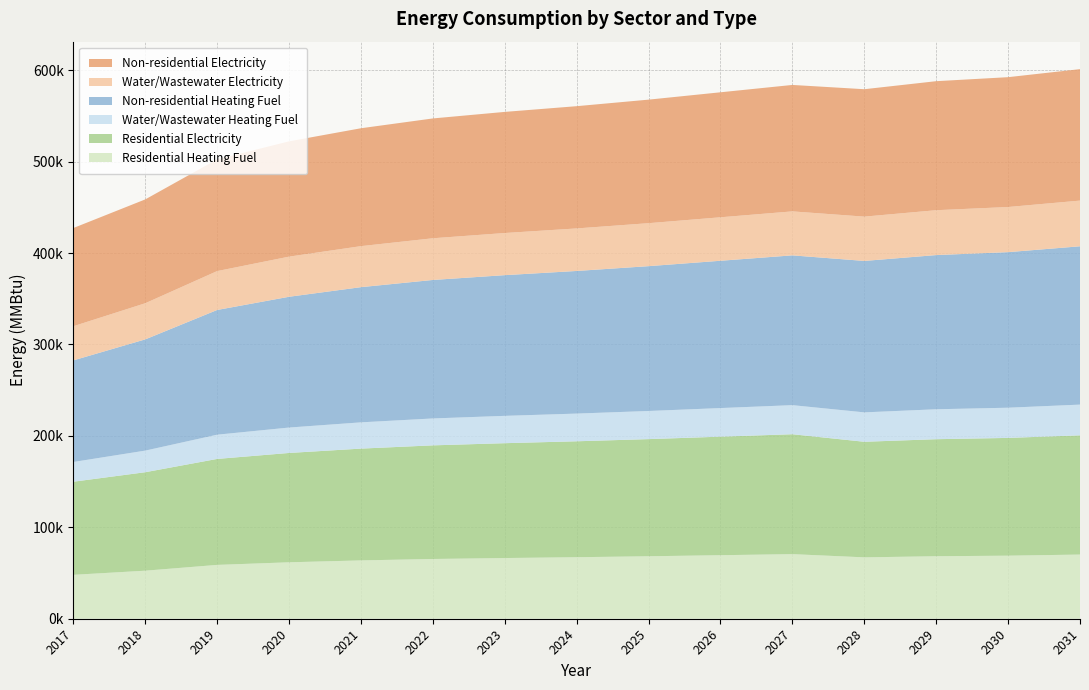

Reading left to right, list all the values displayed in this chart.

Residential Heating Fuel: 2017=48024.7	2018=52552.1	2019=58890.5	2020=61736.3	2021=63806.0	2022=65358.3	2023=66393.1	2024=67298.6	2025=68333.4	2026=69497.6	2027=70661.8	2028=67152.4	2029=68368.4	2030=68976.4	2031=70192.3
Residential Electricity: 2017=101857.9	2018=107718.6	2019=115923.5	2020=119607.4	2021=122286.5	2022=124295.9	2023=125635.5	2024=126807.6	2025=128147.2	2026=129654.2	2027=131161.2	2028=126419.6	2029=128021.2	2030=128822.1	2031=130423.8
Water/Wastewater Heating Fuel: 2017=21589.2	2018=23638.3	2019=26506.6	2020=27794.0	2021=28729.5	2022=29430.5	2023=29896.9	2024=30304.7	2025=30770.4	2026=31293.9	2027=31816.4	2028=32163.0	2029=32744.1	2030=33032.0	2031=33611.4
Non-residential Heating Fuel: 2017=111133.4	2018=121676.1	2019=136435.7	2020=143062.5	2021=147882.0	2022=151496.6	2023=153906.4	2024=156014.9	2025=158424.7	2026=161135.6	2027=163846.6	2028=165653.9	2029=168666.1	2030=170172.2	2031=173184.4
Water/Wastewater Electricity: 2017=37376.9	2018=39529.3	2019=42541.7	2020=43893.6	2021=44875.4	2022=45610.8	2023=46099.7	2024=46526.9	2025=47014.6	2026=47562.7	2027=48109.2	2028=48470.9	2029=49079.2	2030=49379.2	2031=49984.9
Non-residential Electricity: 2017=107412.7	2018=113593.0	2019=122245.4	2020=126130.1	2021=128955.4	2022=131074.4	2023=132487.0	2024=133723.0	2025=135135.7	2026=136724.9	2027=138314.1	2028=139373.6	2029=141139.4	2030=142022.3	2031=143788.1